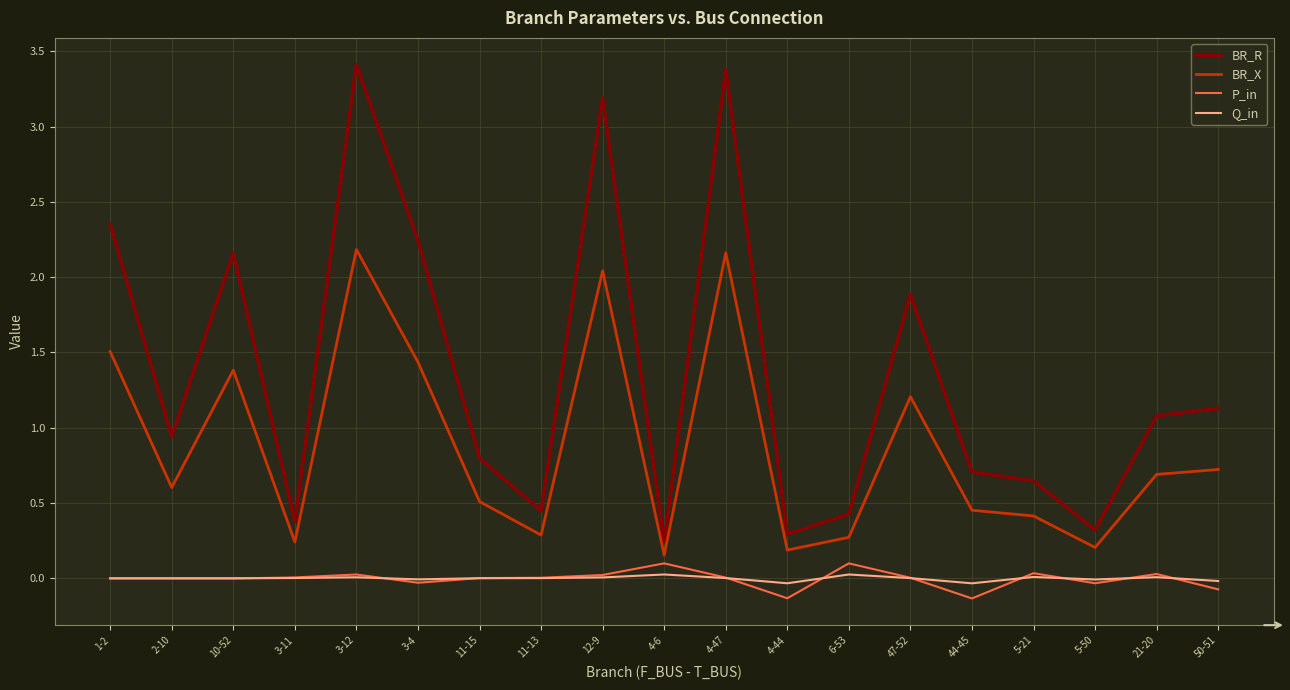

Which series has the largest total across all categories?

BR_R